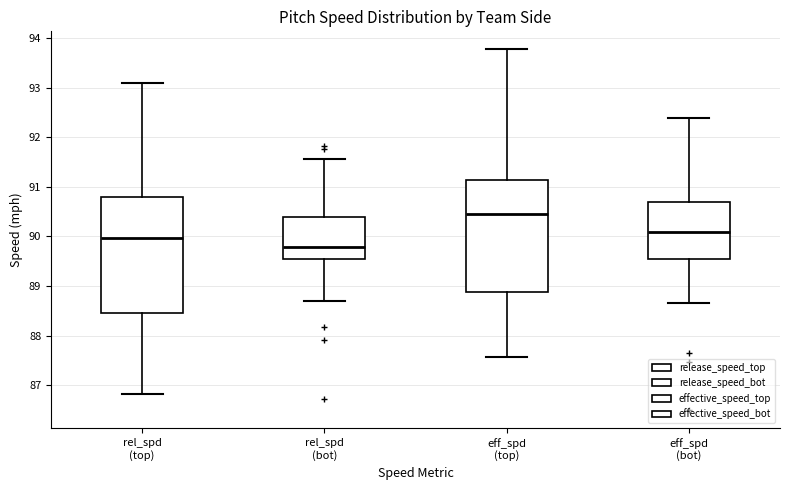

Reading left to right, read every box against the y-axis: the position of its median line, the range the box covers, and the ends of its whiskers. The values are not printed on the chart, so give them approximately, as read against the axis.

rel_spd (top): median 90.0, box 88.5 to 90.8, whiskers 86.8 to 93.1
rel_spd (bot): median 89.8, box 89.5 to 90.4, whiskers 88.7 to 91.6
eff_spd (top): median 90.5, box 88.9 to 91.1, whiskers 87.6 to 93.8
eff_spd (bot): median 90.1, box 89.6 to 90.7, whiskers 88.7 to 92.4